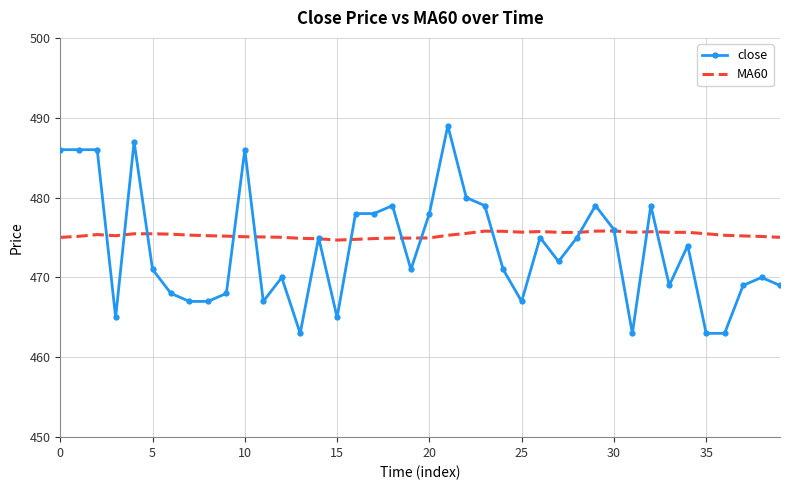

List the series in order of their peak value, highest first.

close, MA60